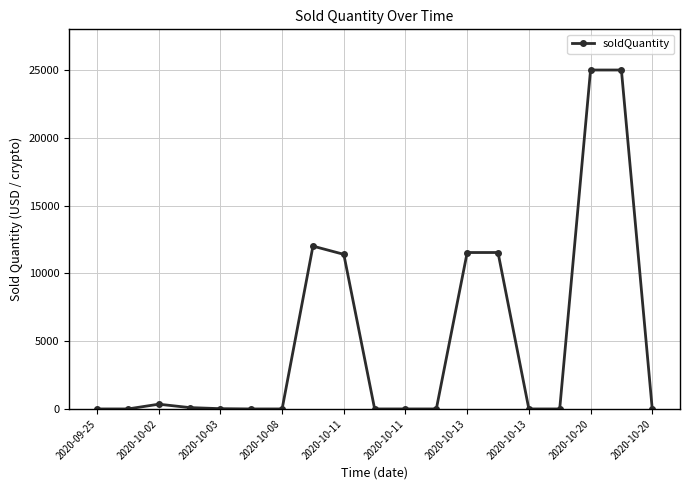

Is this an area chart (filled region under the line)?

No